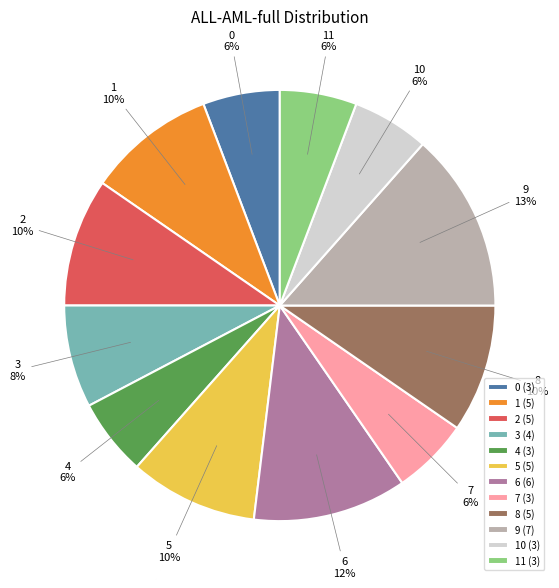

Which has a higher value, 3 or 1?

1